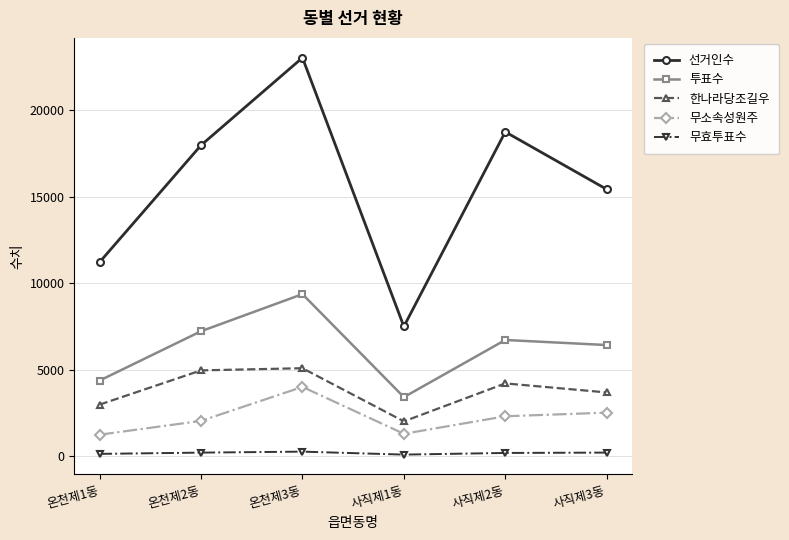

What is the sum of all 무효투표수 values?

1134